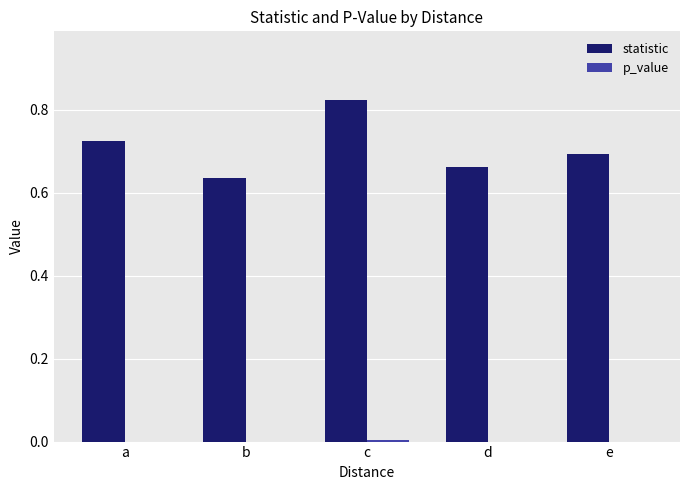

Between b and c, which series saw the biggest shift?

statistic